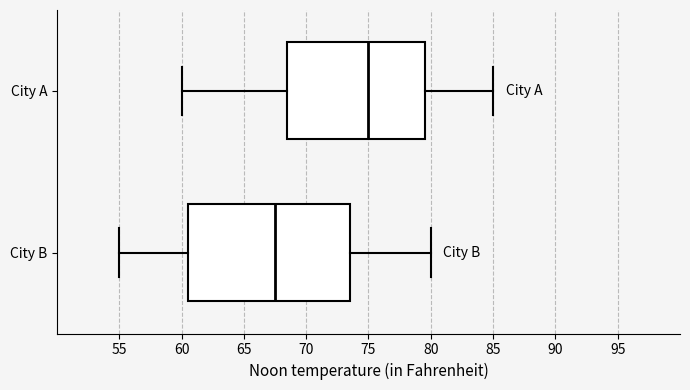

Reading bottom to top, transcribe this box plot: for each box, give where its median line is, the range the box spans, and where its two whiskers end, as read against the x-axis. The values are not printed on the chart, so give them approximately, as read against the axis.

City B: median 67.5, box 60.5 to 73.5, whiskers 55.0 to 80.0
City A: median 75.0, box 68.5 to 79.5, whiskers 60.0 to 85.0